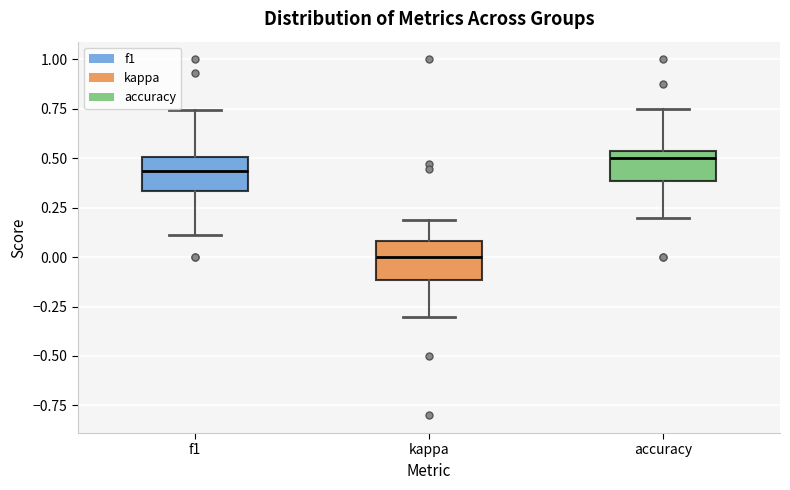

Reading left to right, read every box against the y-axis: the position of its median line, the range the box covers, and the ends of its whiskers. The values are not printed on the chart, so give them approximately, as read against the axis.

f1: median 0.45, box 0.35 to 0.50, whiskers 0.10 to 0.75
kappa: median 0.00, box -0.10 to 0.10, whiskers -0.30 to 0.20
accuracy: median 0.50, box 0.40 to 0.55, whiskers 0.20 to 0.75